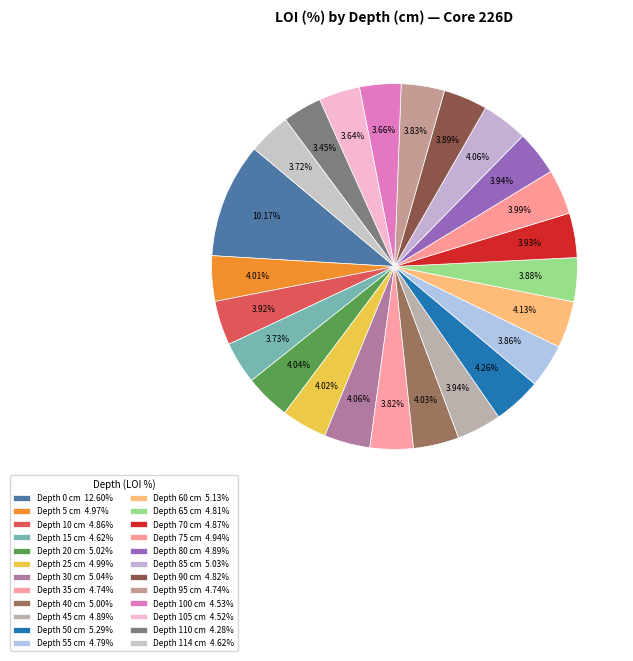

How many slices are in this pie chart?

24